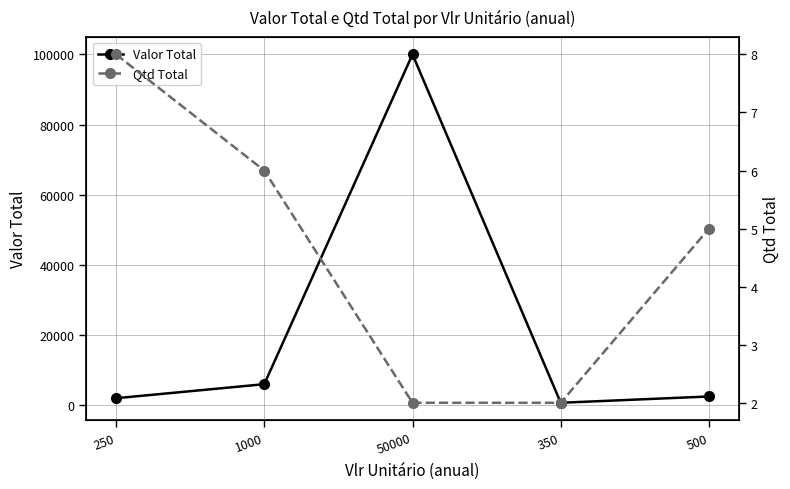

List the series in order of their overall mean, highest first.

Valor Total, Qtd Total